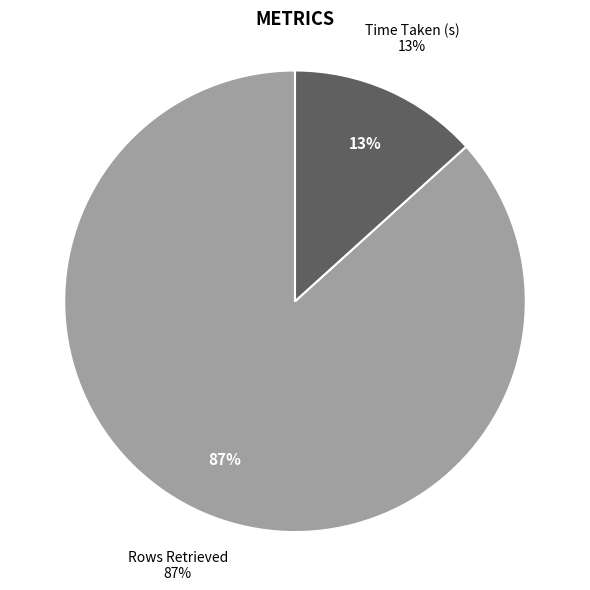

Is there any slice that represents more than half of the pie?

Yes